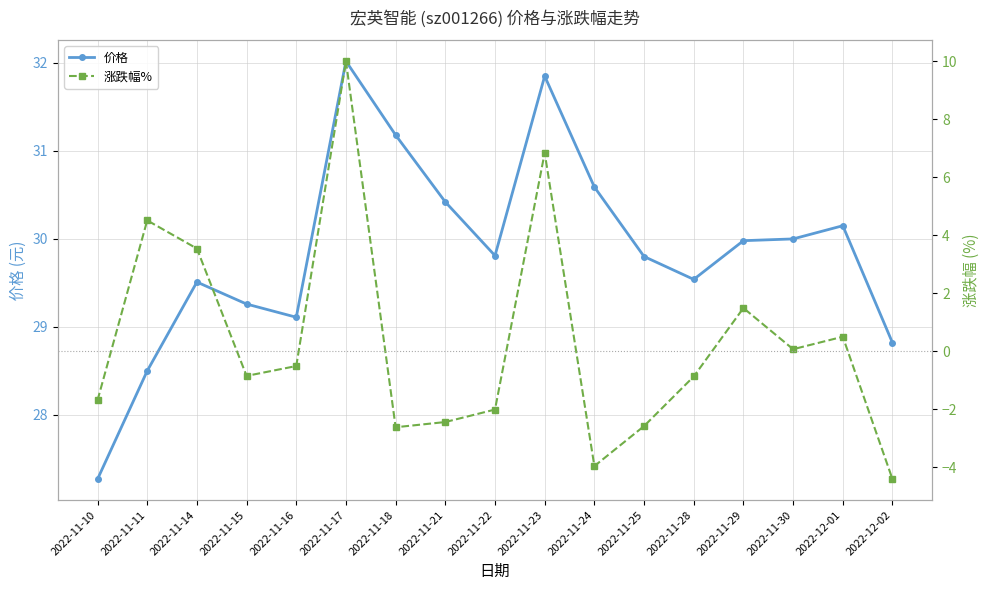

What are all the series names shown in the legend?

价格, 涨跌幅%